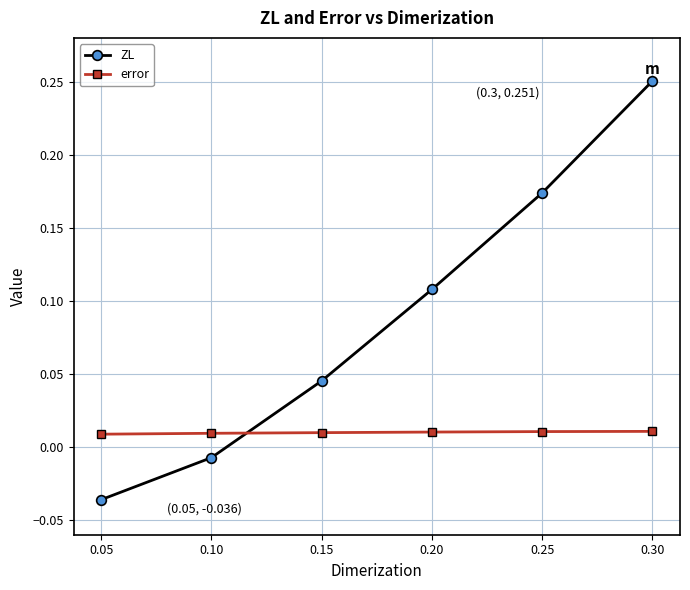

List the series in order of their peak value, lowest first.

error, ZL